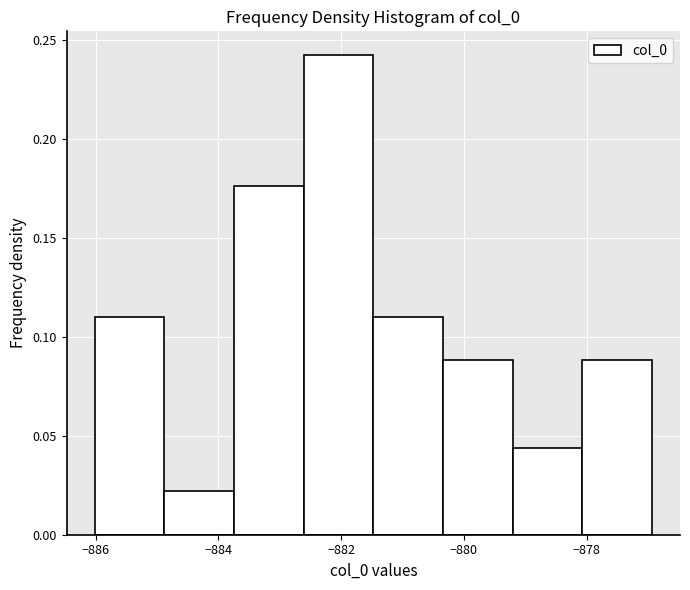

Reading left to right, transcribe this chart: for each bar, give the range it covers on the x-axis and its height. Neither the bar edges nor the heights are printed on the chart, so give them approximately, as read against the axes.

-886.0 to -884.8: 0.110
-884.8 to -883.8: 0.020
-883.8 to -882.6: 0.175
-882.6 to -881.4: 0.240
-881.4 to -880.4: 0.110
-880.4 to -879.2: 0.090
-879.2 to -878.0: 0.045
-878.0 to -877.0: 0.090